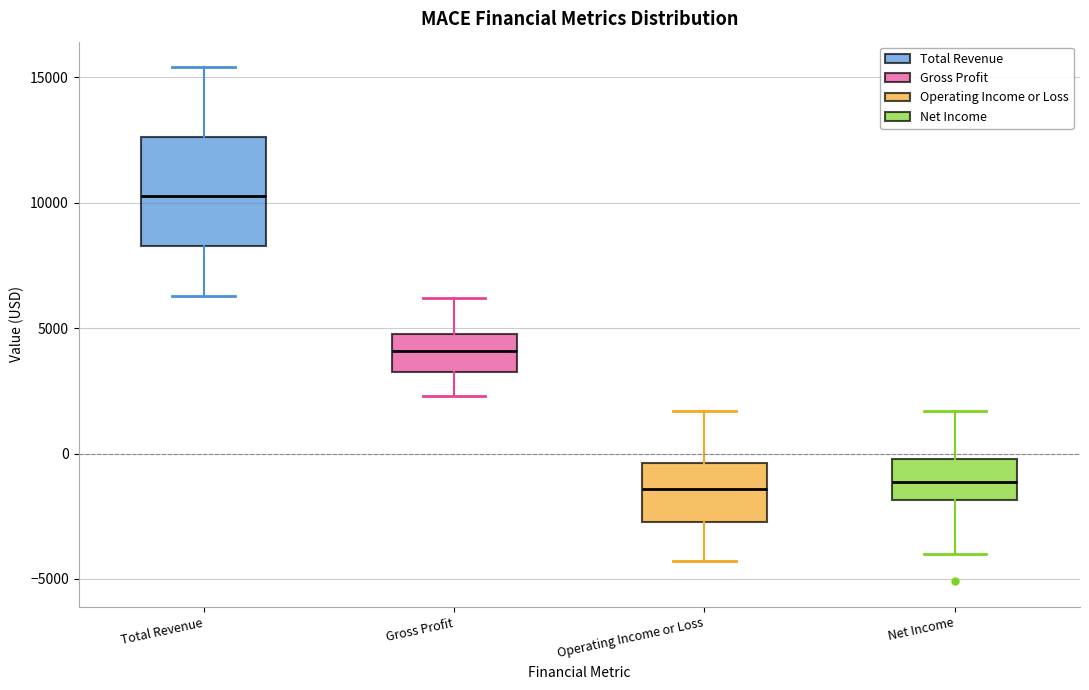

Reading left to right, read every box against the y-axis: the position of its median line, the range the box covers, and the ends of its whiskers. The values are not printed on the chart, so give them approximately, as read against the axis.

Total Revenue: median 10500, box 8500 to 12500, whiskers 6500 to 15500
Gross Profit: median 4000, box 3500 to 5000, whiskers 2500 to 6000
Operating Income or Loss: median -1500, box -2500 to -500, whiskers -4500 to 1500
Net Income: median -1000, box -2000 to 0, whiskers -4000 to 1500